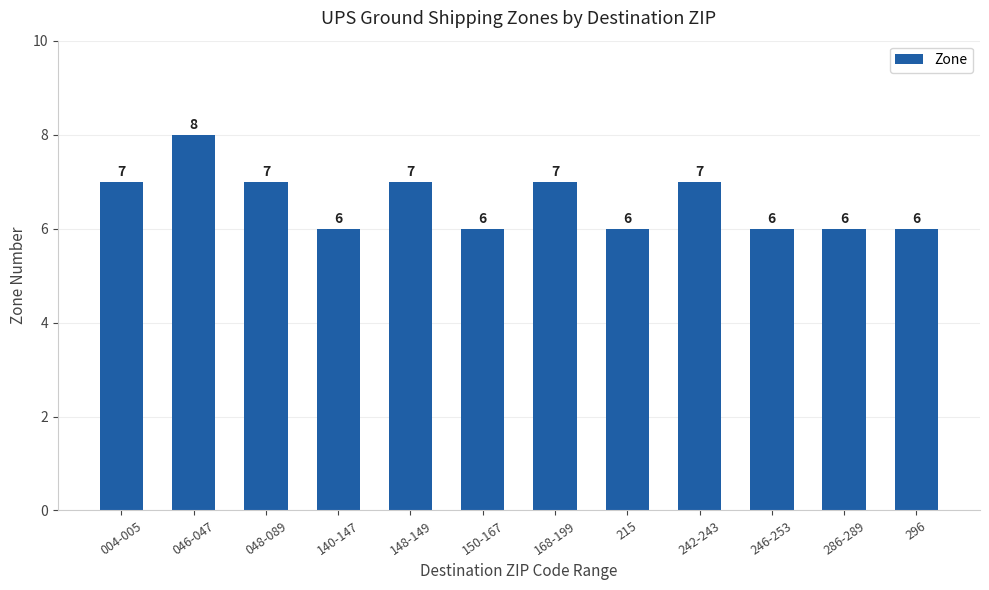

The chart shows a value of 7 at 048-089. True or false?

True